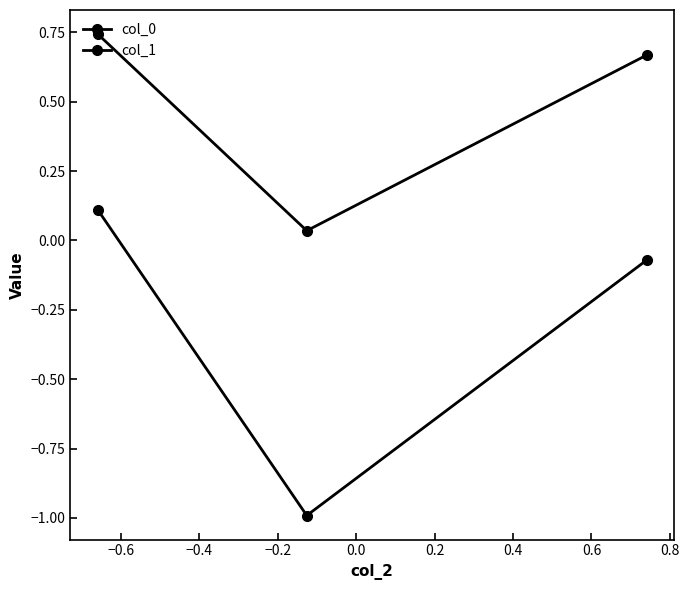

How many series are shown in this chart?

2